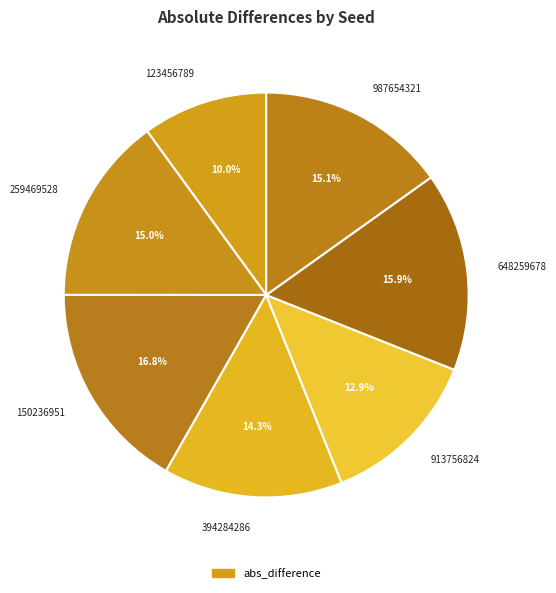

The 123456789 slice represents 10% of the pie. True or false?

True